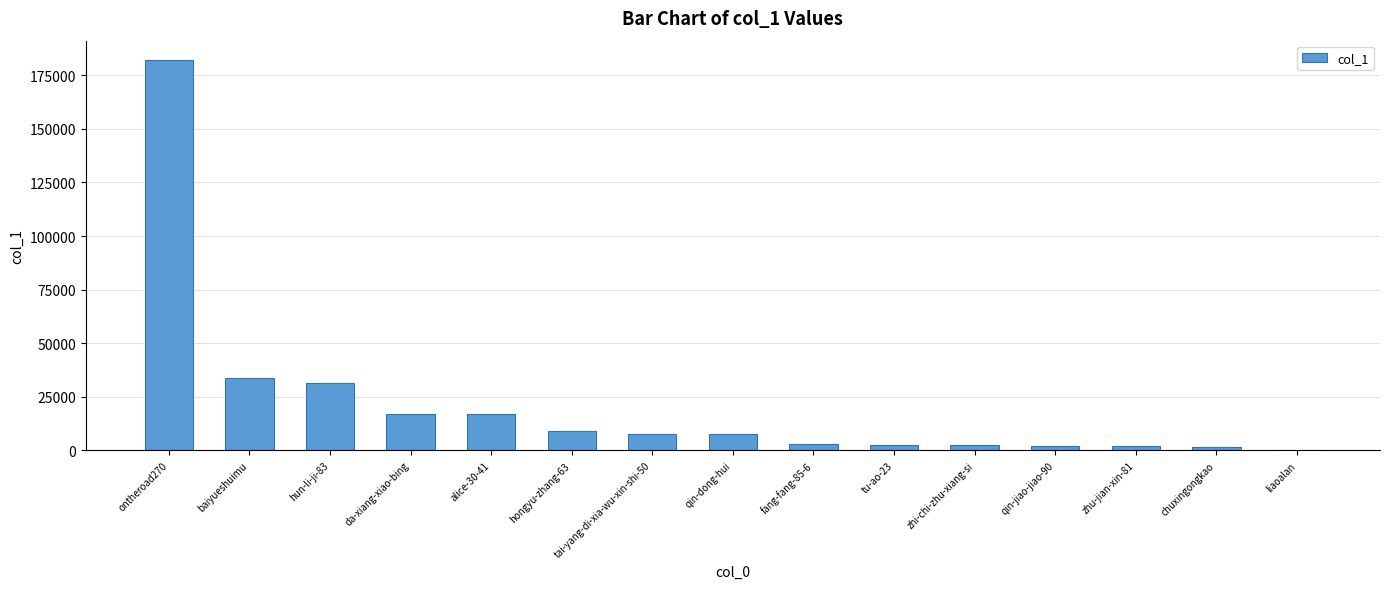

What is the change in value from da-xiang-xiao-bing to zhi-chi-zhu-xiang-si?

-14656